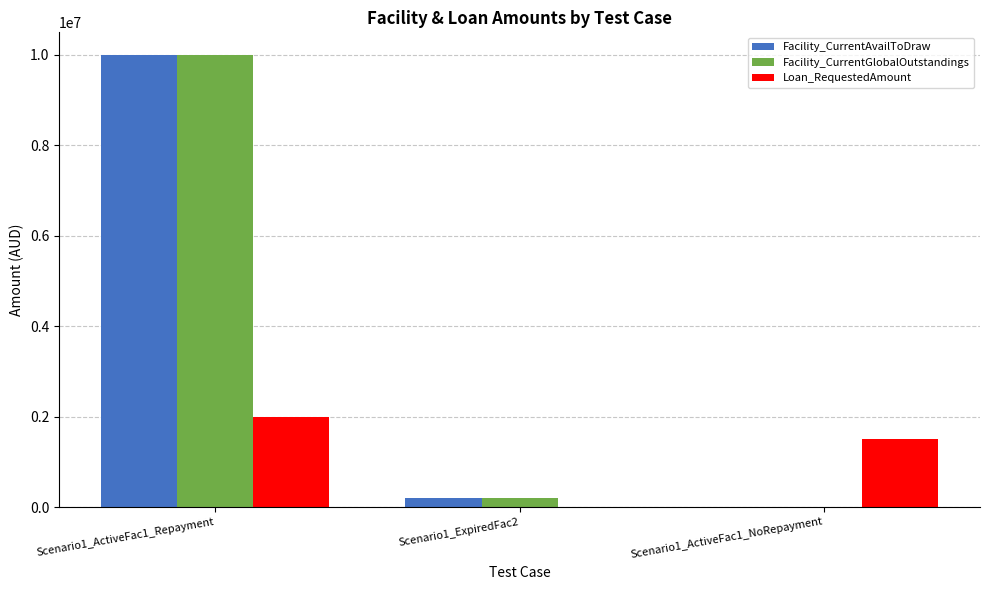

Is the value of Facility_CurrentAvailToDraw at Scenario1_ActiveFac1_Repayment greater than the value of Loan_RequestedAmount at Scenario1_ExpiredFac2?

Yes